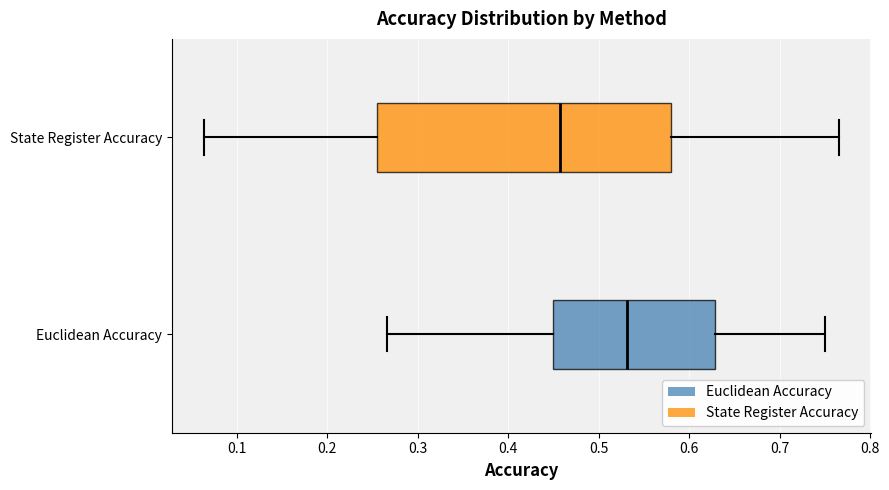

Reading bottom to top, transcribe this box plot: for each box, give where its median line is, the range the box spans, and where its two whiskers end, as read against the x-axis. The values are not printed on the chart, so give them approximately, as read against the axis.

Euclidean Accuracy: median 0.53, box 0.45 to 0.63, whiskers 0.27 to 0.75
State Register Accuracy: median 0.46, box 0.26 to 0.58, whiskers 0.06 to 0.77